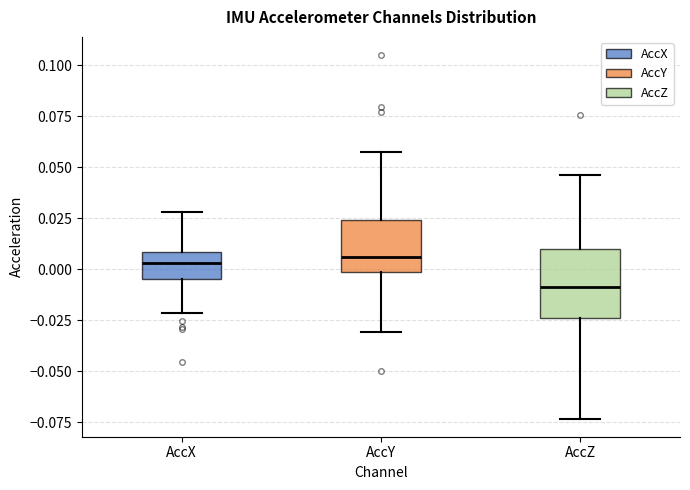

Which box has the lowest median line?

AccZ